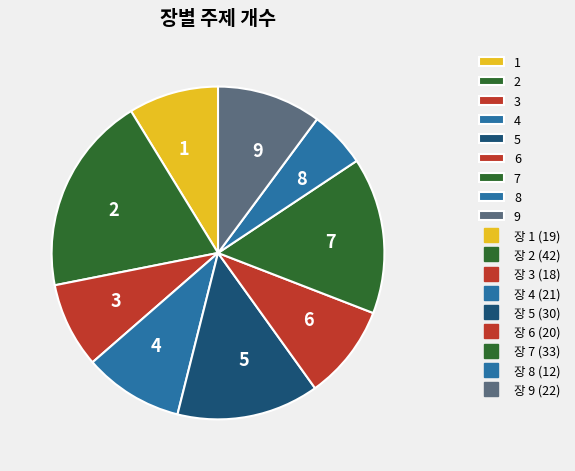

Which category has the smallest portion of the pie?

8